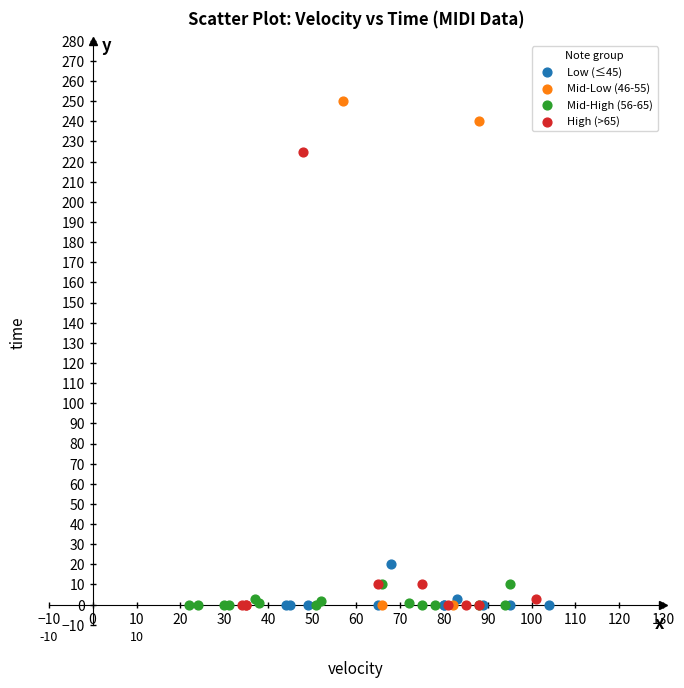

Which series contains the highest Y value?

Mid-Low (46-55)